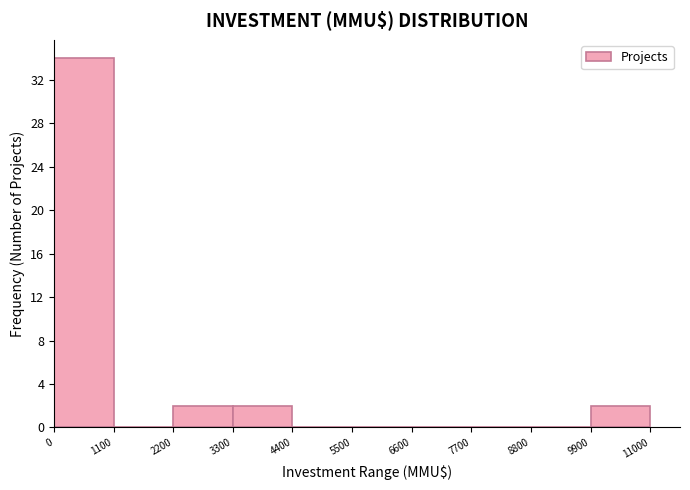

What is the height of the bar covering 2200 to 3300 on the x-axis? The values are not printed on the chart, so give them approximately, as read against the axis.

2